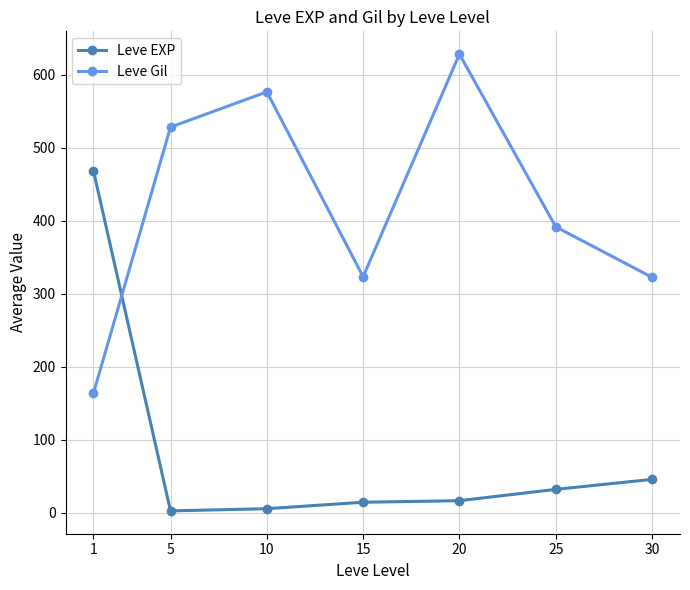

What is the value of the Leve Gil point at the 2nd from the left?

528.3